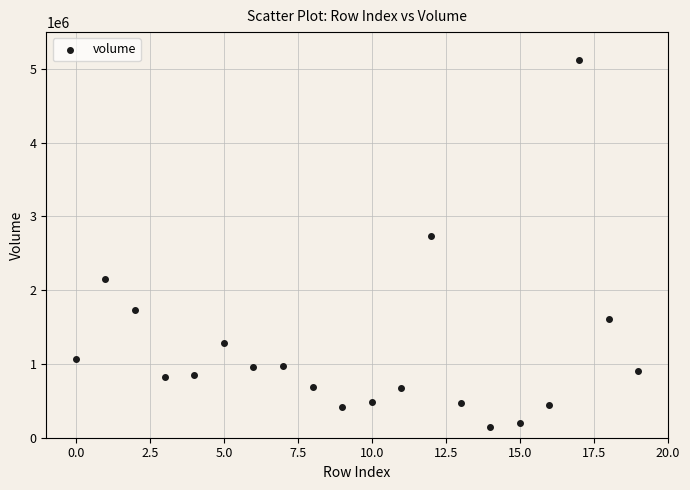

What is the range of Y values (max minus min)?

4976000